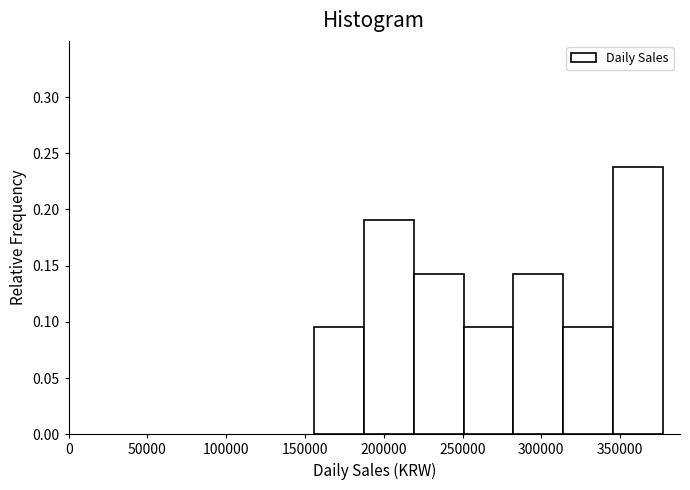

Reading left to right, transcribe this chart: for each bar, give the range it covers on the x-axis and its height. Neither the bar edges nor the heights are printed on the chart, so give them approximately, as read against the axes.

155000 to 190000: 0.095
190000 to 220000: 0.190
220000 to 250000: 0.145
250000 to 280000: 0.095
280000 to 315000: 0.145
315000 to 345000: 0.095
345000 to 375000: 0.240